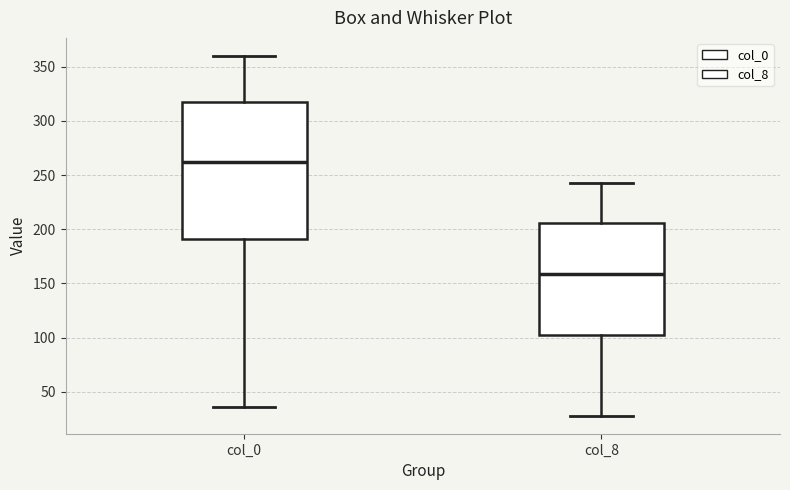

Reading left to right, read every box against the y-axis: the position of its median line, the range the box covers, and the ends of its whiskers. The values are not printed on the chart, so give them approximately, as read against the axis.

col_0: median 265, box 190 to 315, whiskers 35 to 360
col_8: median 160, box 100 to 205, whiskers 30 to 245